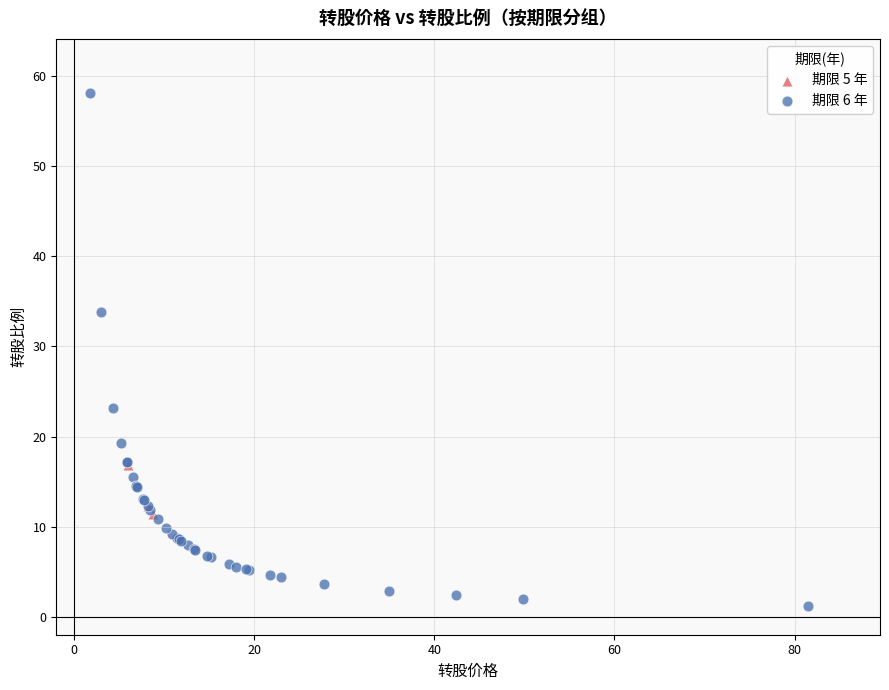

Which series has the largest Y range (max minus min)?

期限 6 年